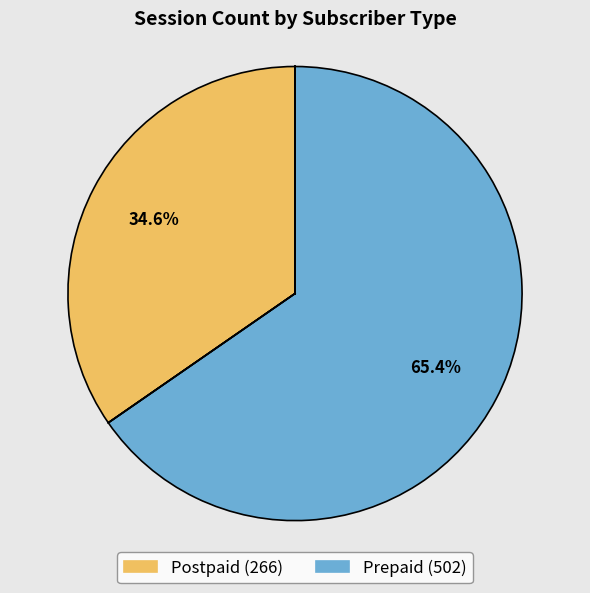

What percentage is the Postpaid slice, to the nearest percent?

35%